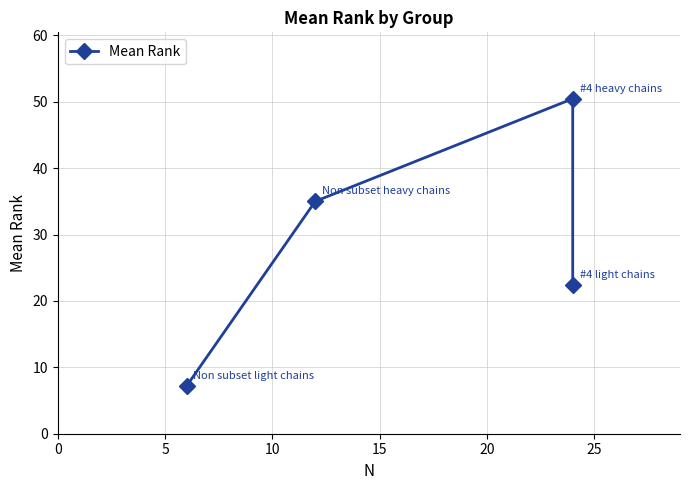

True or false: the data shows 57.8 at 5.

False